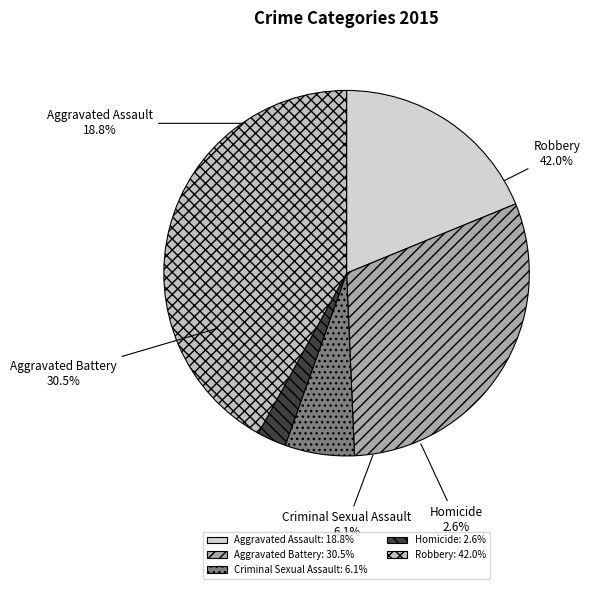

True or false: Criminal Sexual Assault accounts for 1% of the total.

False